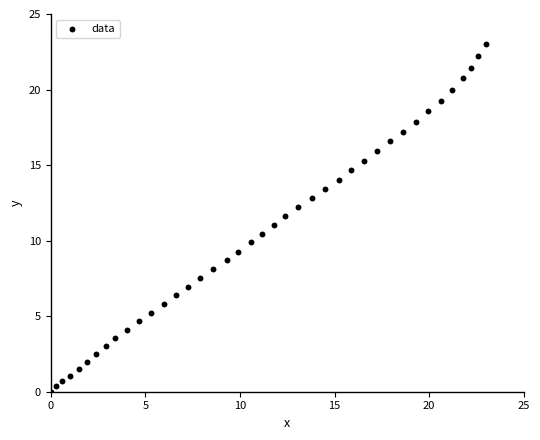

What is the range of X values (max minus min)?

23.0